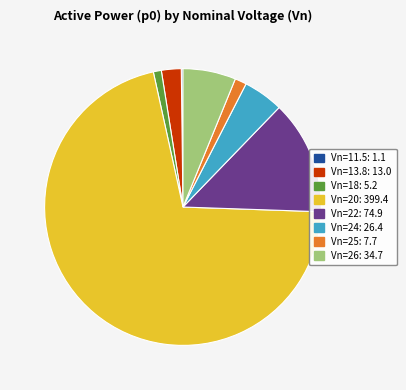

Is there a majority slice in this chart?

Yes